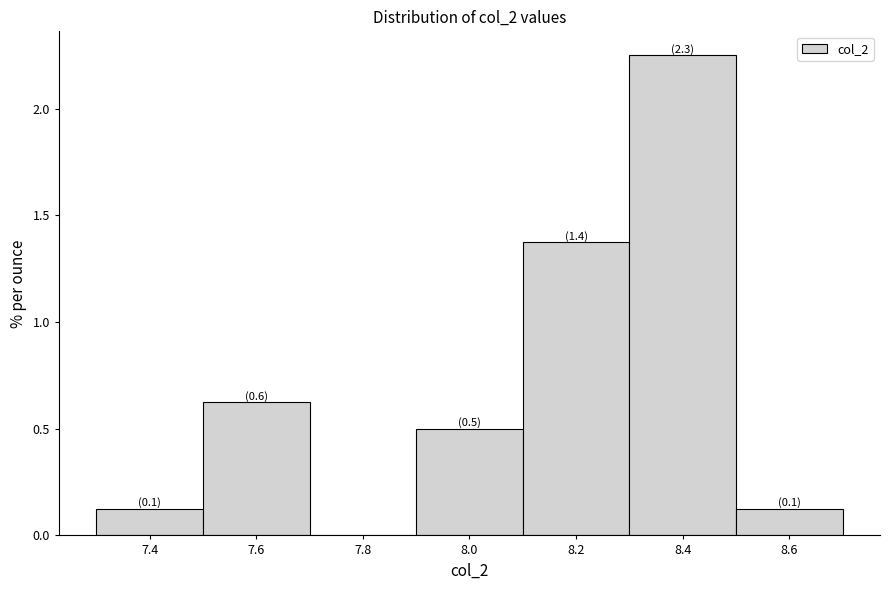

Over which range of the x-axis is the bar tallest?

8.3 to 8.5